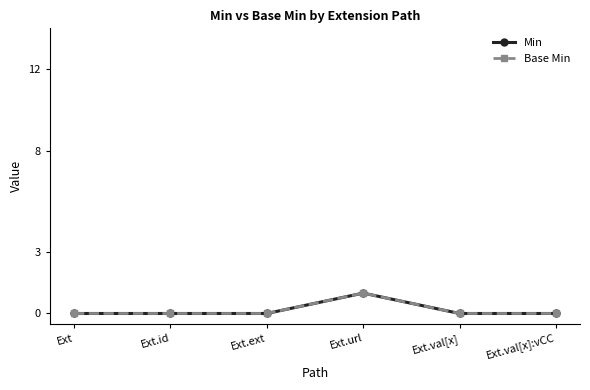

Is this an area chart (filled region under the line)?

No